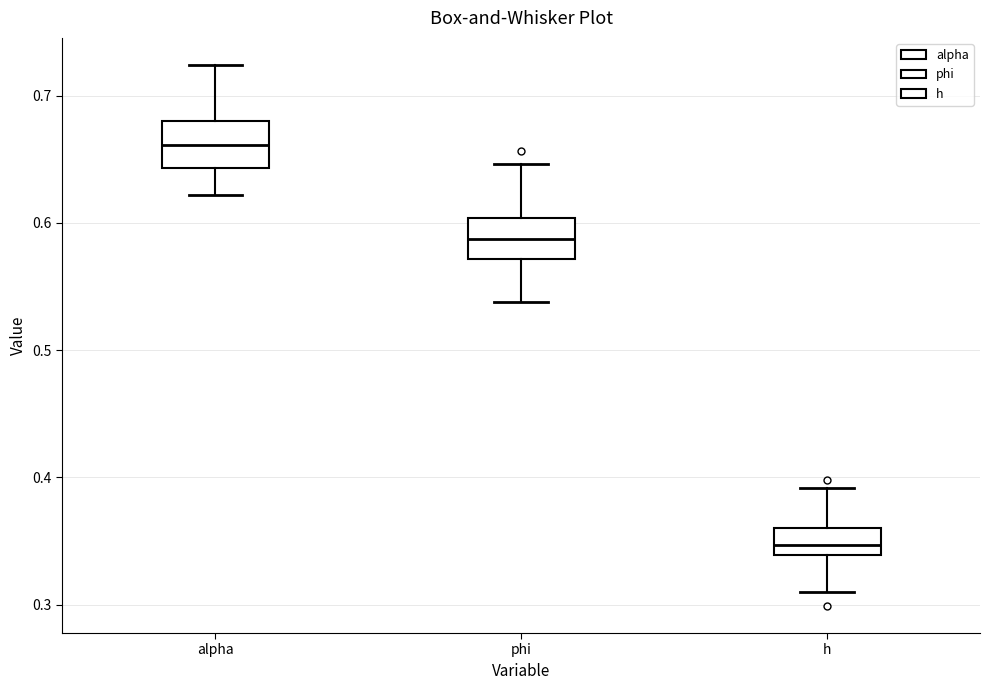

Where does the lower whisker of the box for h end on the y-axis? The values are not printed on the chart, so give them approximately, as read against the axis.

0.31